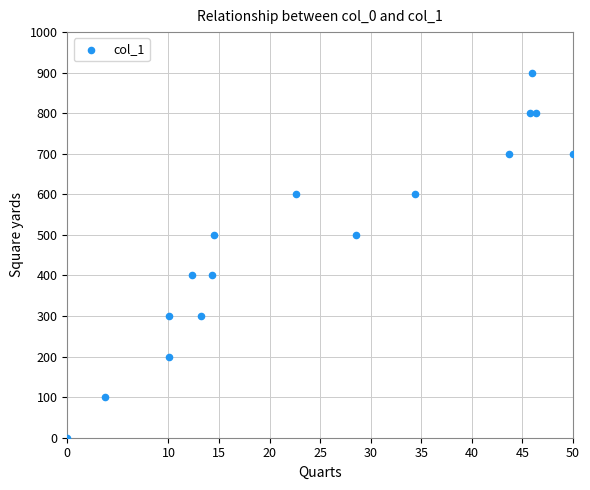

What is the range of Y values (max minus min)?

900